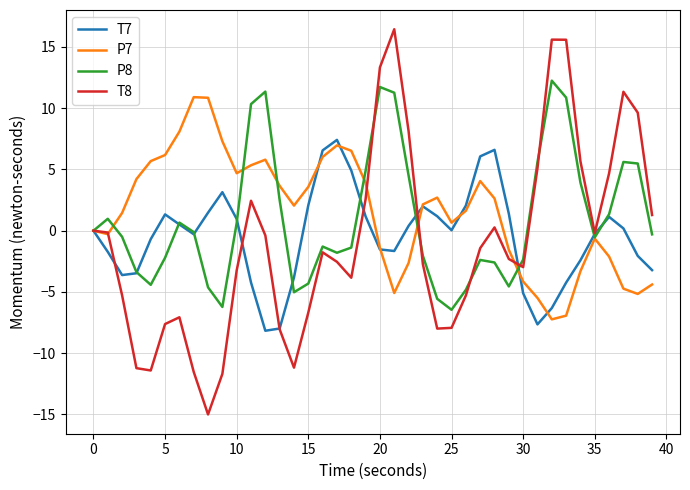

What is the minimum value for P7?

-7.2